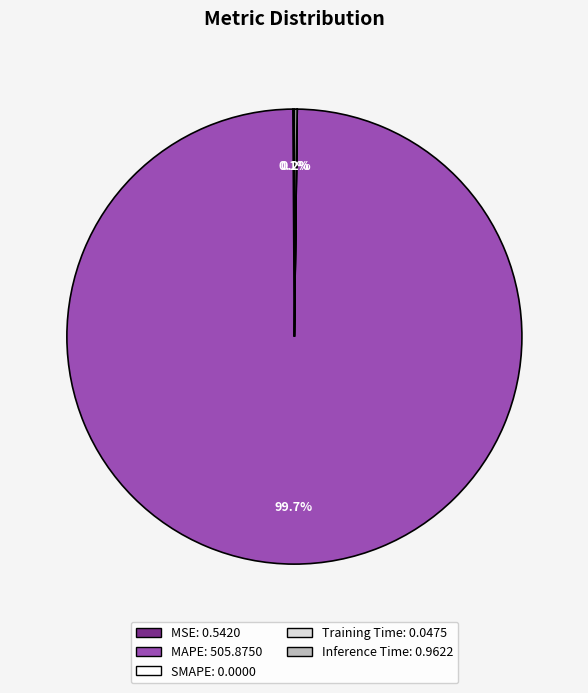

Is there any slice that represents more than half of the pie?

Yes